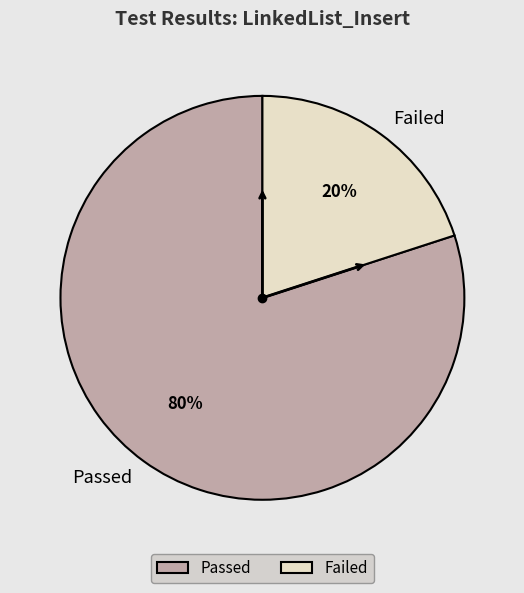

How many segments does this pie chart have?

2